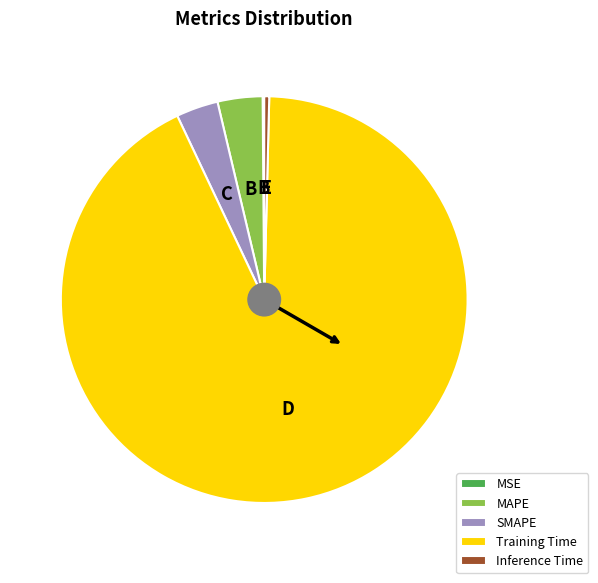

The Inference Time slice represents 0% of the pie. True or false?

True